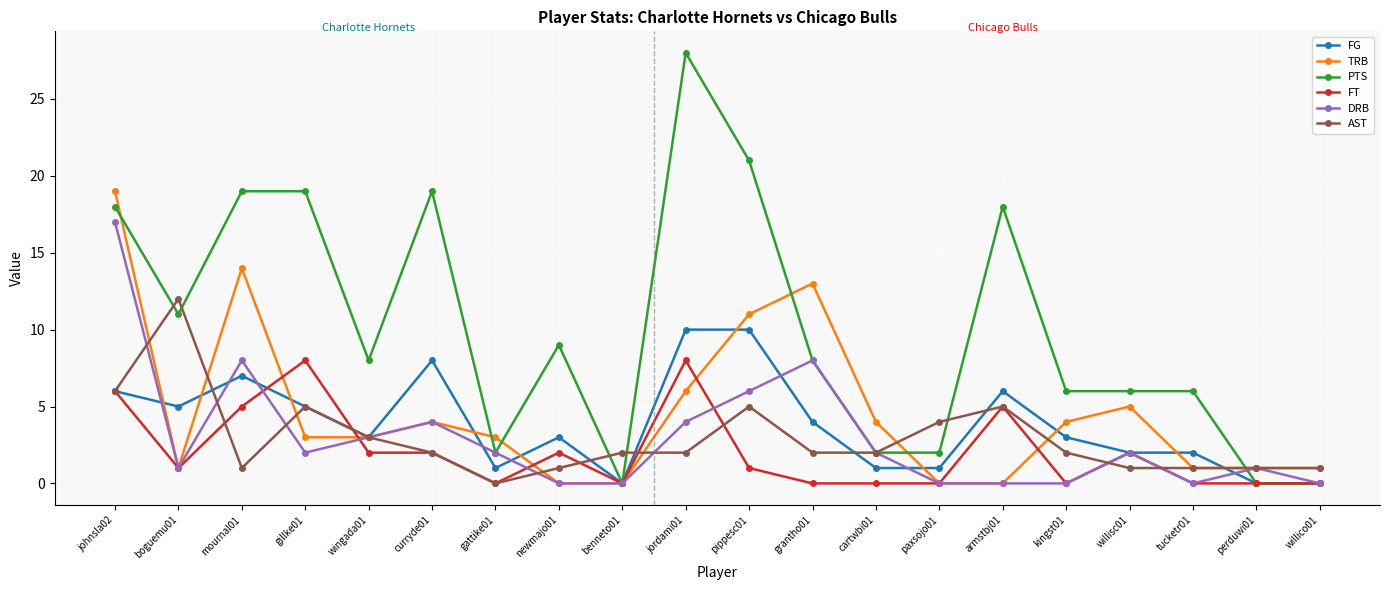

What is the average value of the DRB series?

3